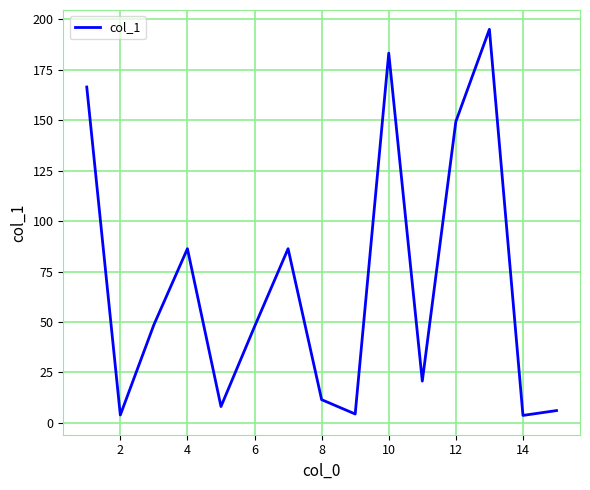

What is the difference between the second highest and minimum values?

179.5